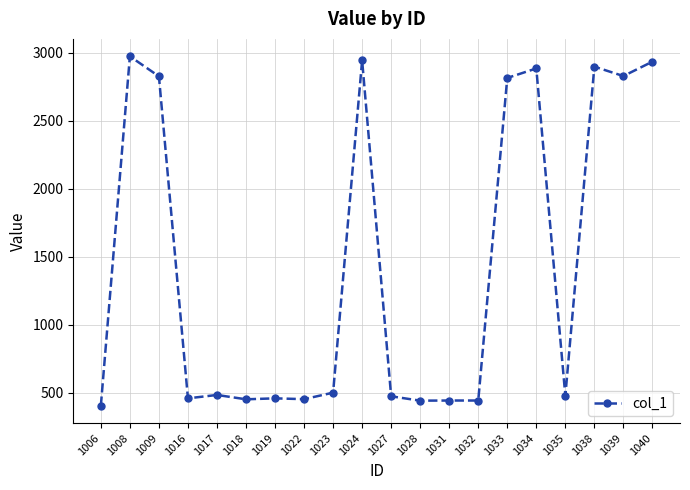

Is it true that the value at 1031 is 277?

False